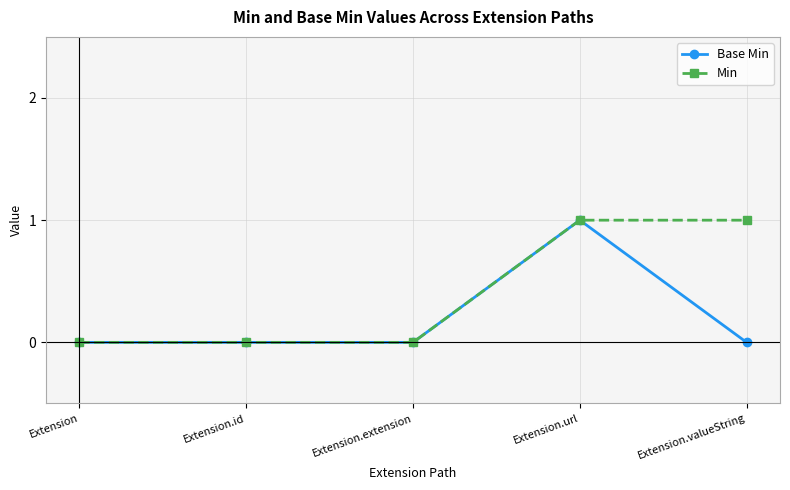

Which series changed the most between Extension.extension and Extension.valueString?

Min